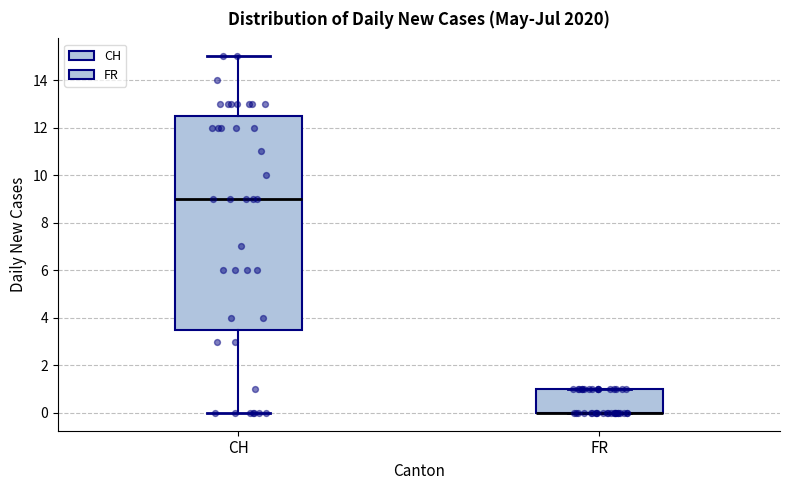

Comparing the boxes themselves (not the whiskers), which one is the tallest?

CH